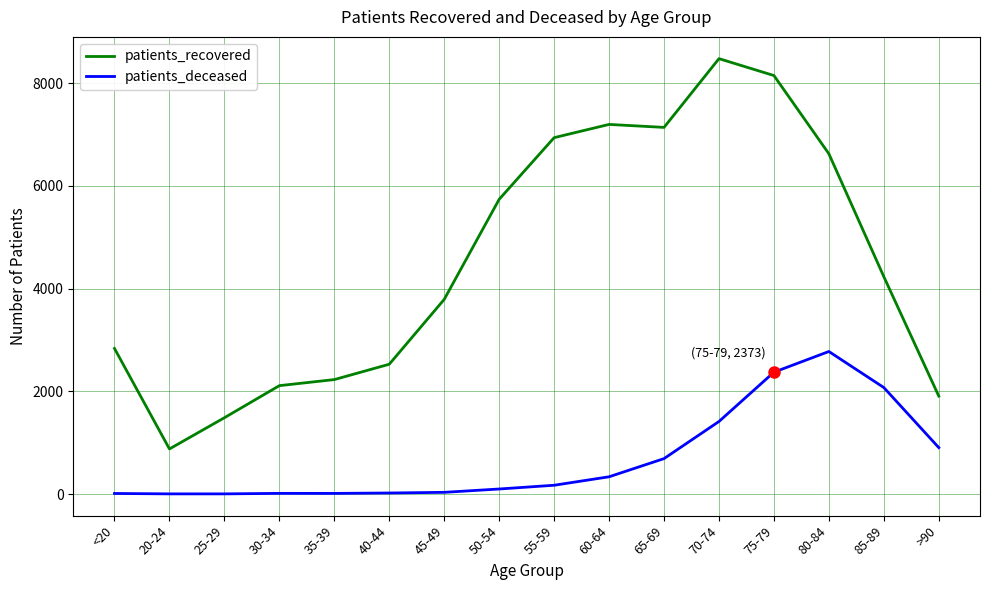

What is the minimum value shown in the chart?

3